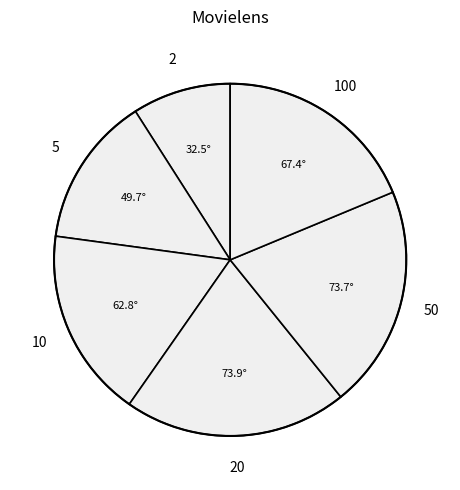

Does 5 represent more than half of the total?

No